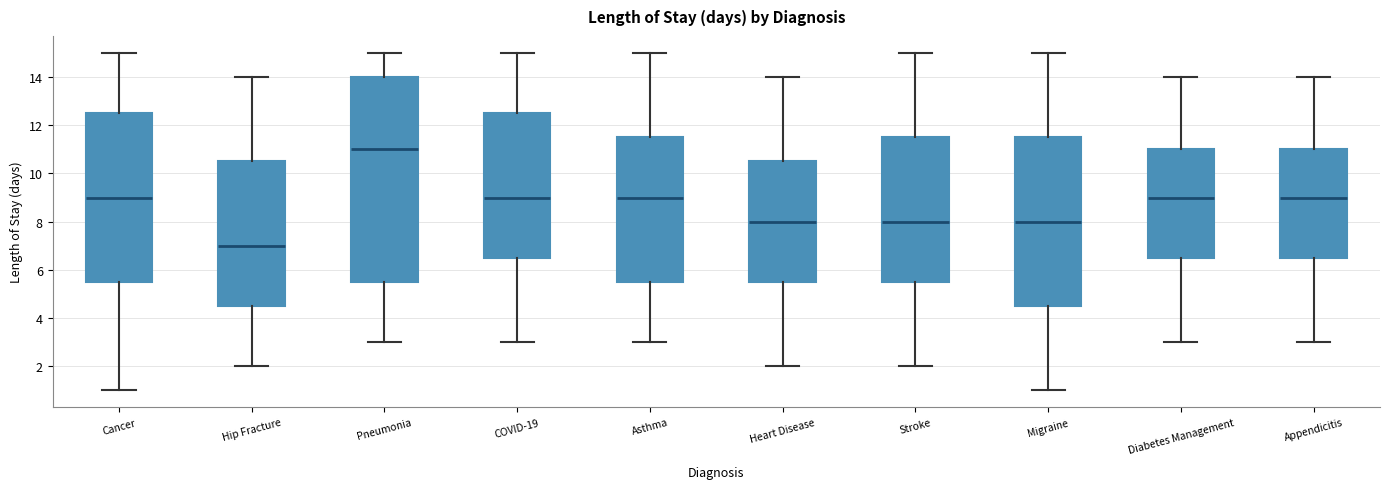

Where does the lower whisker of the box for Asthma end on the y-axis? The values are not printed on the chart, so give them approximately, as read against the axis.

3.0